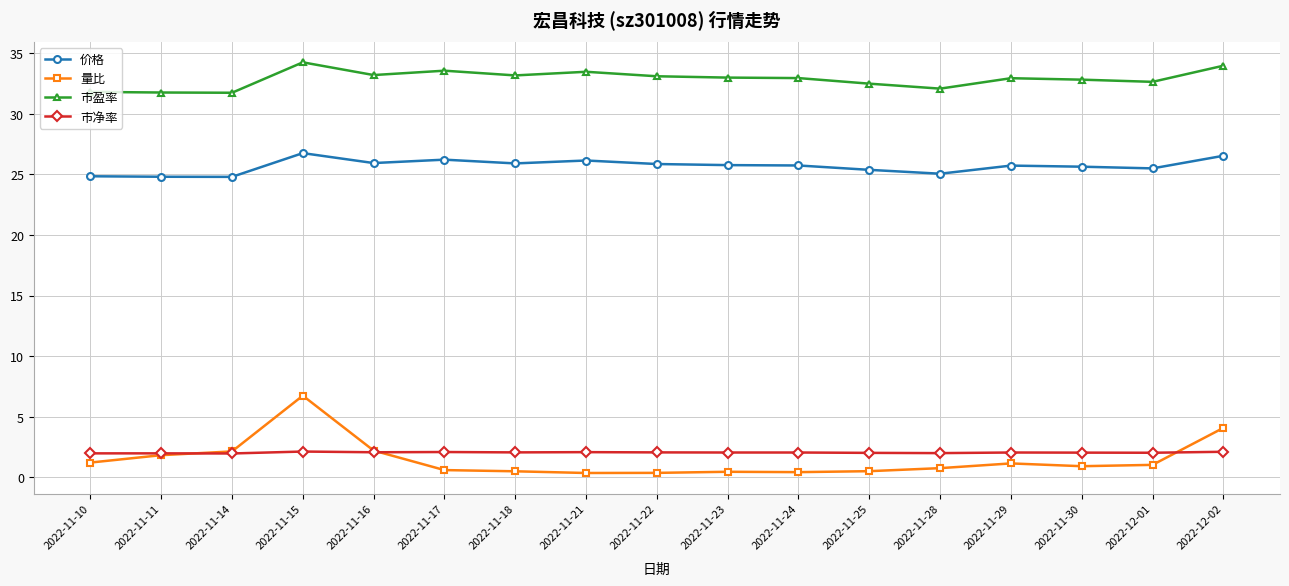

Which series has the largest range (max minus min)?

量比